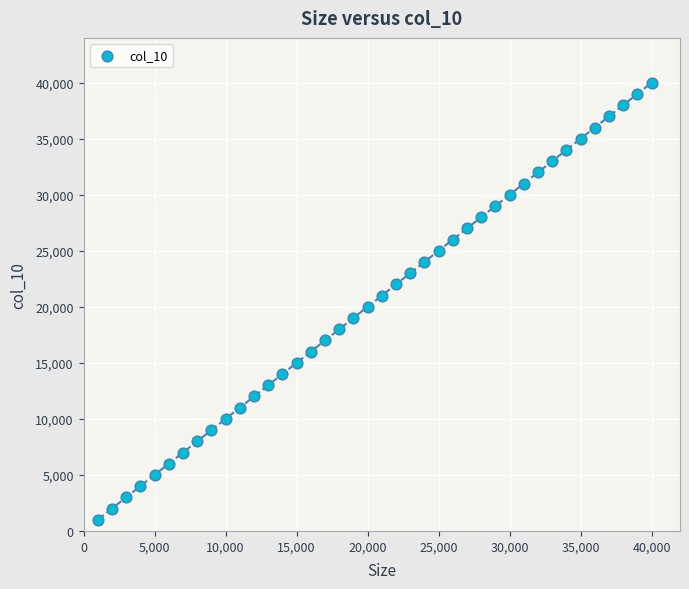

What is the range of Y values (max minus min)?

39000